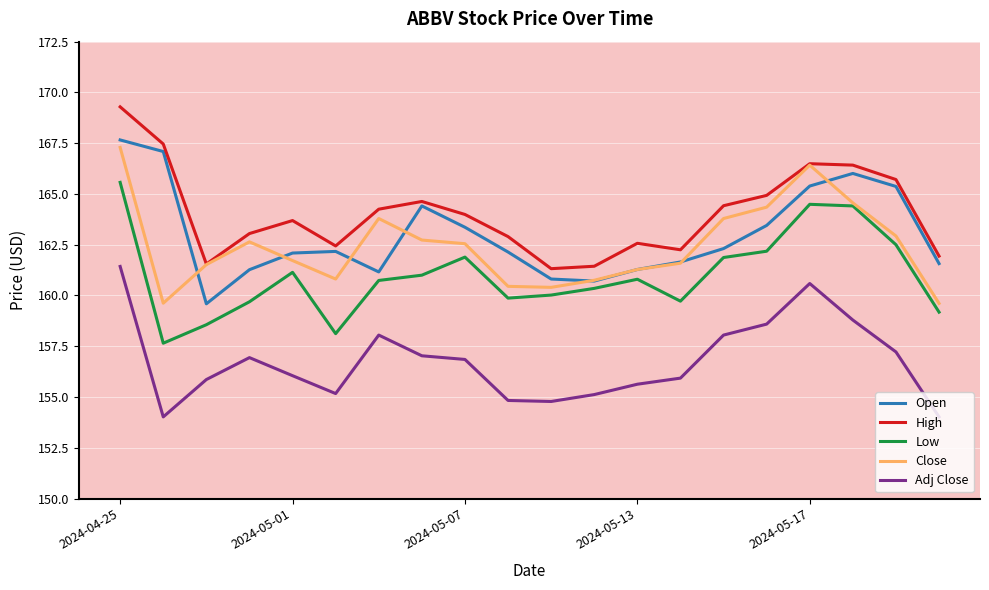

Which series has the largest total across all categories?

High